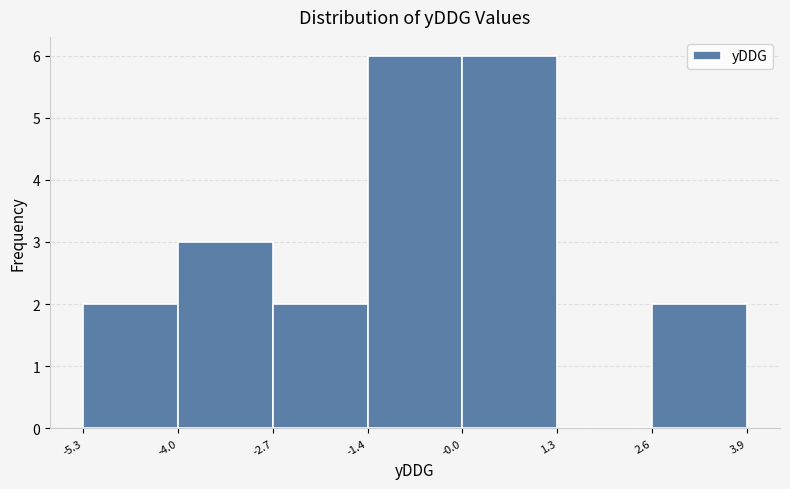

How tall is the bar that spans -5.3 to -4.0 on the x-axis? The values are not printed on the chart, so give them approximately, as read against the axis.

2